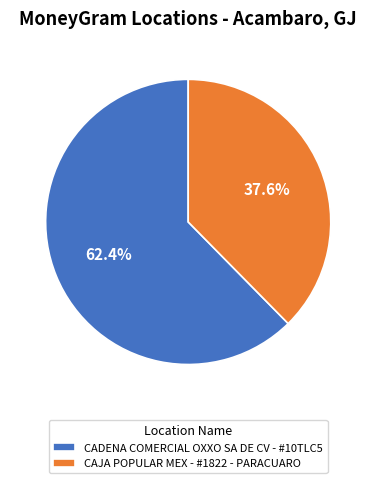

Is there a majority slice in this chart?

Yes